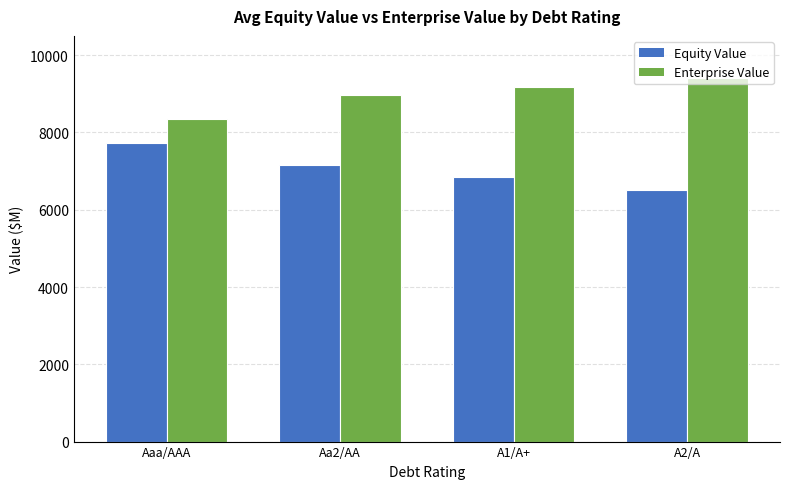

Which category has the highest value across all series?

A2/A